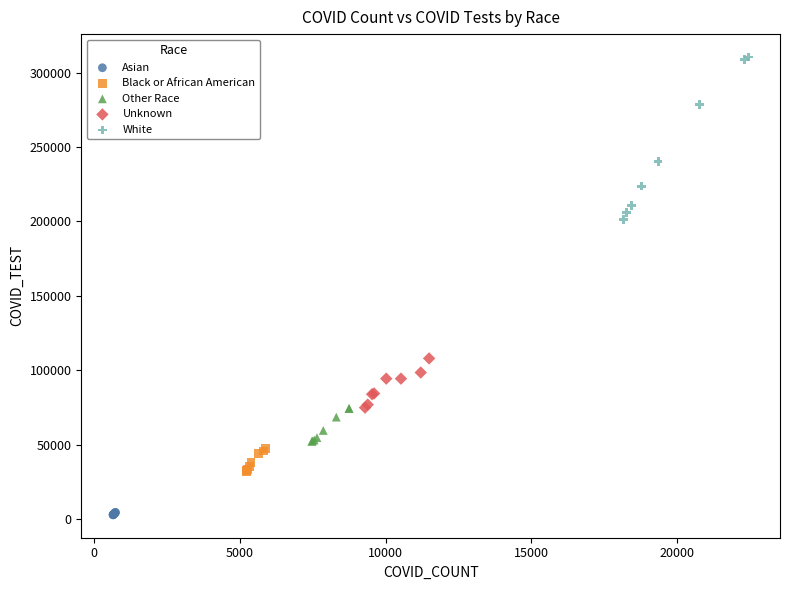

Which series reaches the maximum Y coordinate?

White